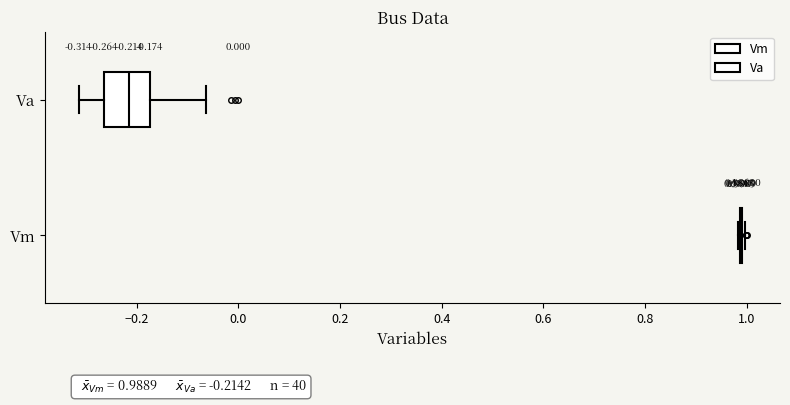

Which box is the widest, from its left edge to its right edge?

Va